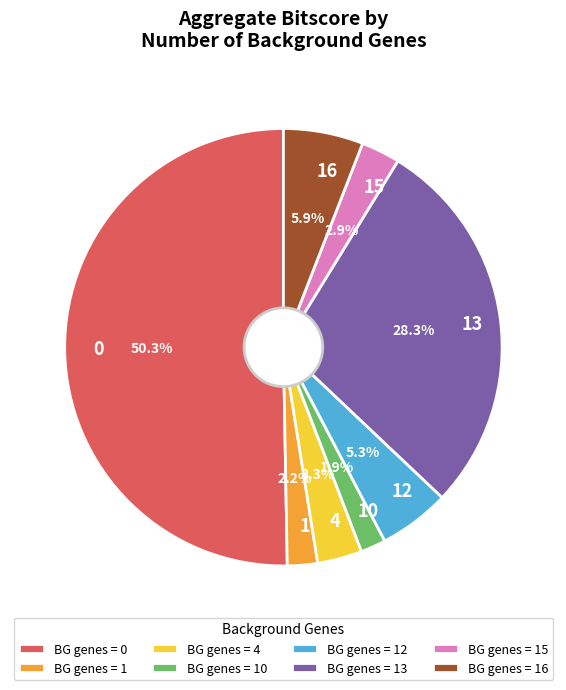

To the nearest percent, what percentage of the pie is 4?

3%